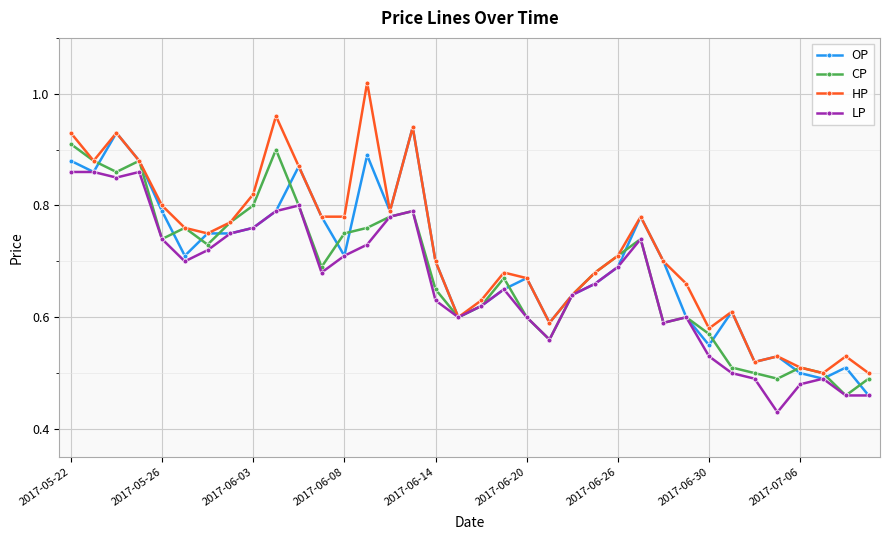

True or false: HP has more than 0 interior local peaks.

True